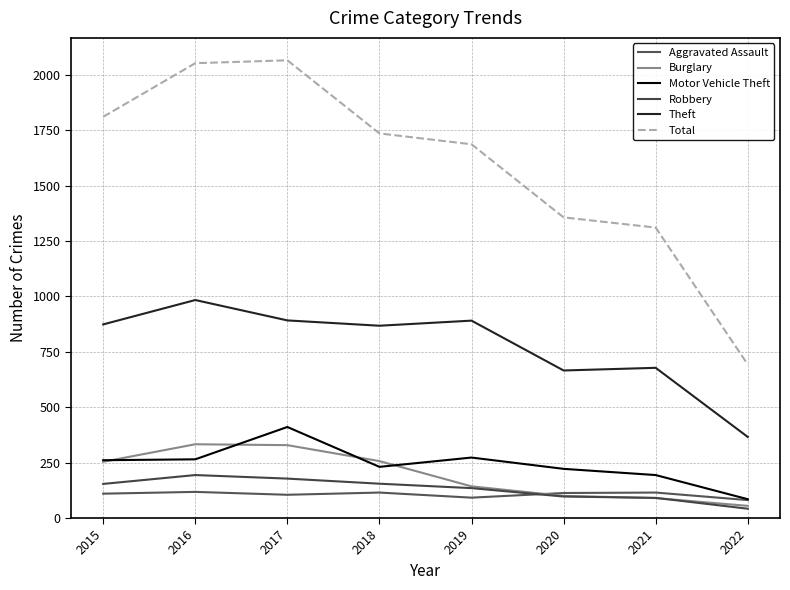

How many categories are shown in the chart?

8